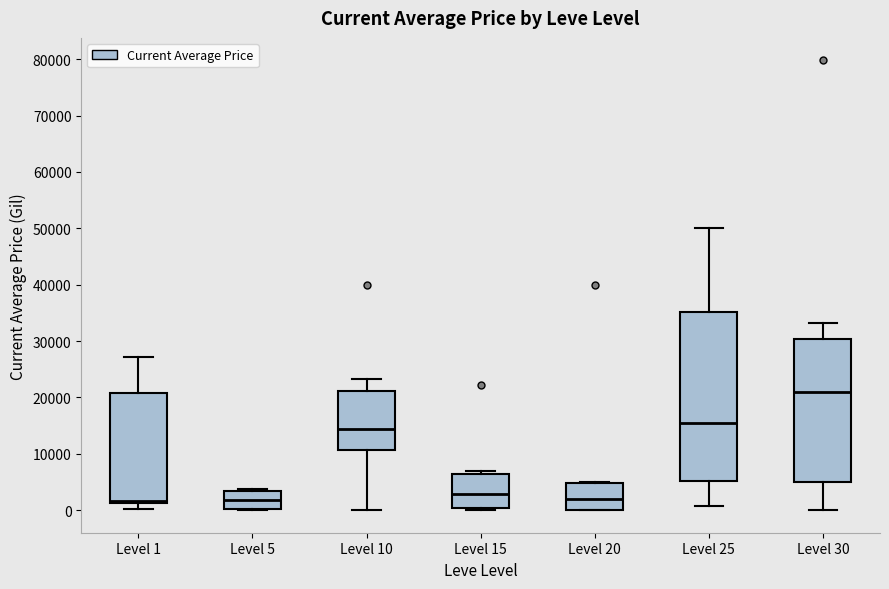

Reading left to right, read every box against the y-axis: the position of its median line, the range the box covers, and the ends of its whiskers. The values are not printed on the chart, so give them approximately, as read against the axis.

Level 1: median 2000, box 1000 to 21000, whiskers 0 to 27000
Level 5: median 2000, box 0 to 3000, whiskers 0 to 4000
Level 10: median 14000, box 11000 to 21000, whiskers 0 to 23000
Level 15: median 3000, box 0 to 6000, whiskers 0 (just below the box's lower edge) to 7000
Level 20: median 2000, box 0 to 5000, whiskers 0 to 5000
Level 25: median 15000, box 5000 to 35000, whiskers 1000 to 50000
Level 30: median 21000, box 5000 to 30000, whiskers 0 to 33000